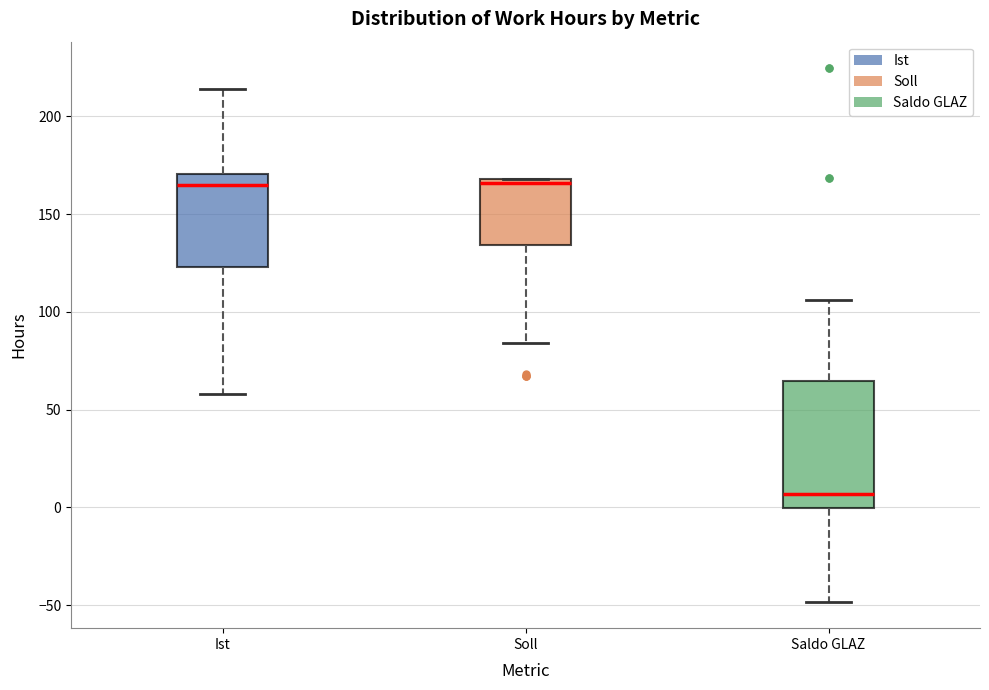

Where does the median line of the box for Soll sit on the y-axis? The values are not printed on the chart, so give them approximately, as read against the axis.

165